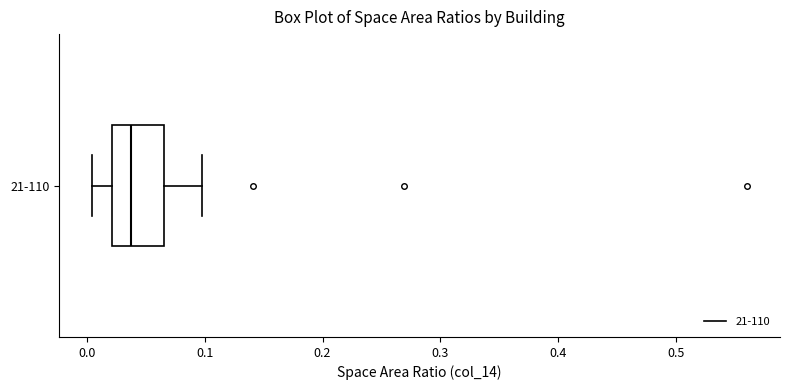

Transcribe this box plot: give where the median line is, the range the box spans, and where the two whiskers end, as read against the x-axis. The values are not printed on the chart, so give them approximately, as read against the axis.

median 0.04, box 0.02 to 0.07, whiskers 0.00 to 0.10